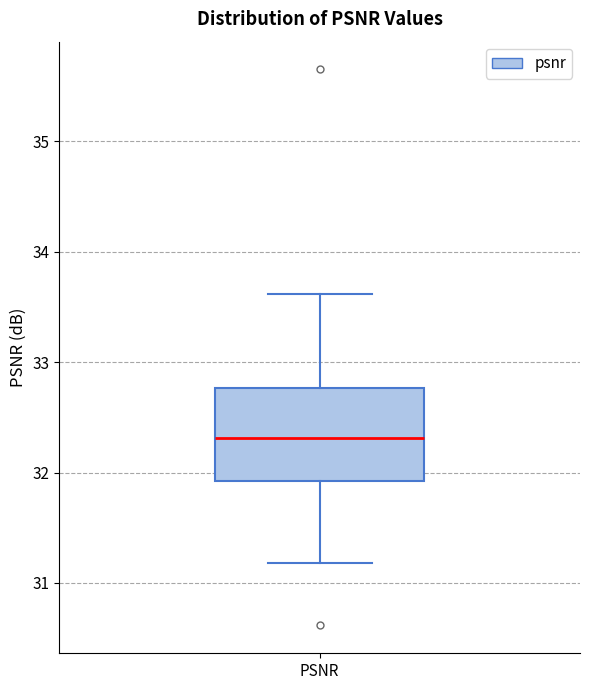

Where does the upper whisker of the box for PSNR end on the y-axis? The values are not printed on the chart, so give them approximately, as read against the axis.

33.6